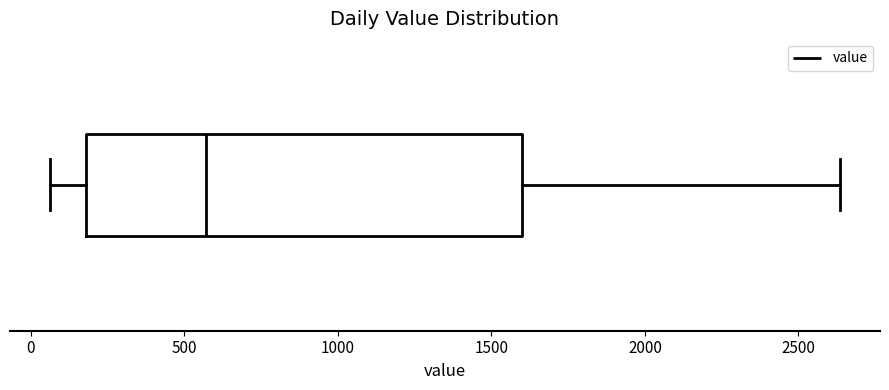

Transcribe this box plot: give where the median line is, the range the box spans, and where the two whiskers end, as read against the x-axis. The values are not printed on the chart, so give them approximately, as read against the axis.

median 550, box 200 to 1600, whiskers 50 to 2650